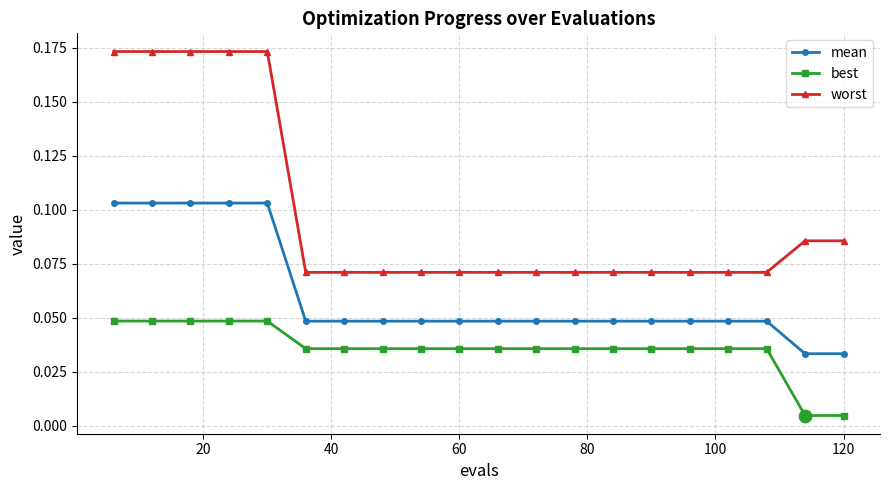

What are all the series names shown in the legend?

mean, best, worst